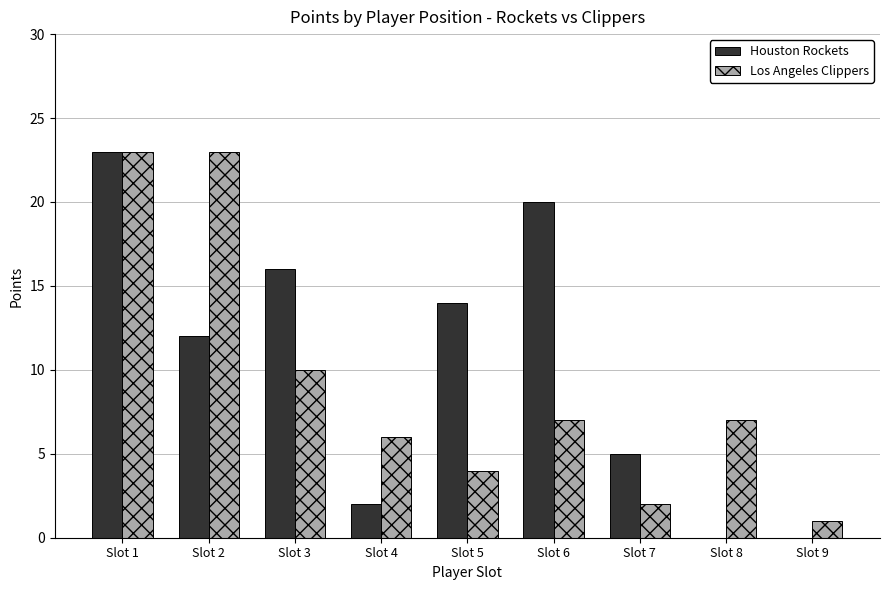

Reading left to right, transcribe all the data shown in this chart.

Houston Rockets: Slot 1=23	Slot 2=12	Slot 3=16	Slot 4=2	Slot 5=14	Slot 6=20	Slot 7=5	Slot 8=0	Slot 9=0
Los Angeles Clippers: Slot 1=23	Slot 2=23	Slot 3=10	Slot 4=6	Slot 5=4	Slot 6=7	Slot 7=2	Slot 8=7	Slot 9=1